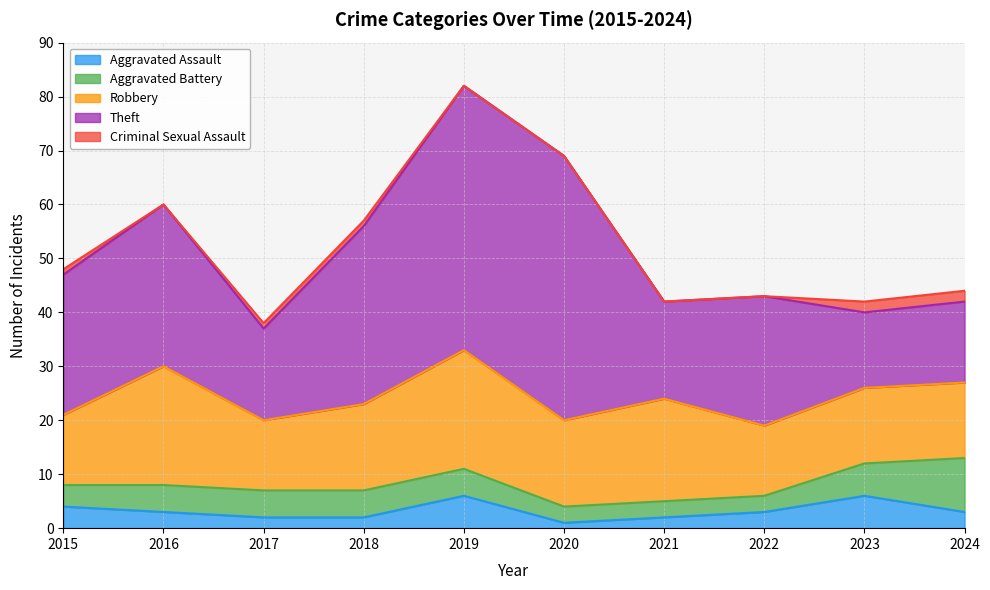

How many times do Aggravated Assault and Aggravated Battery cross each other?

2